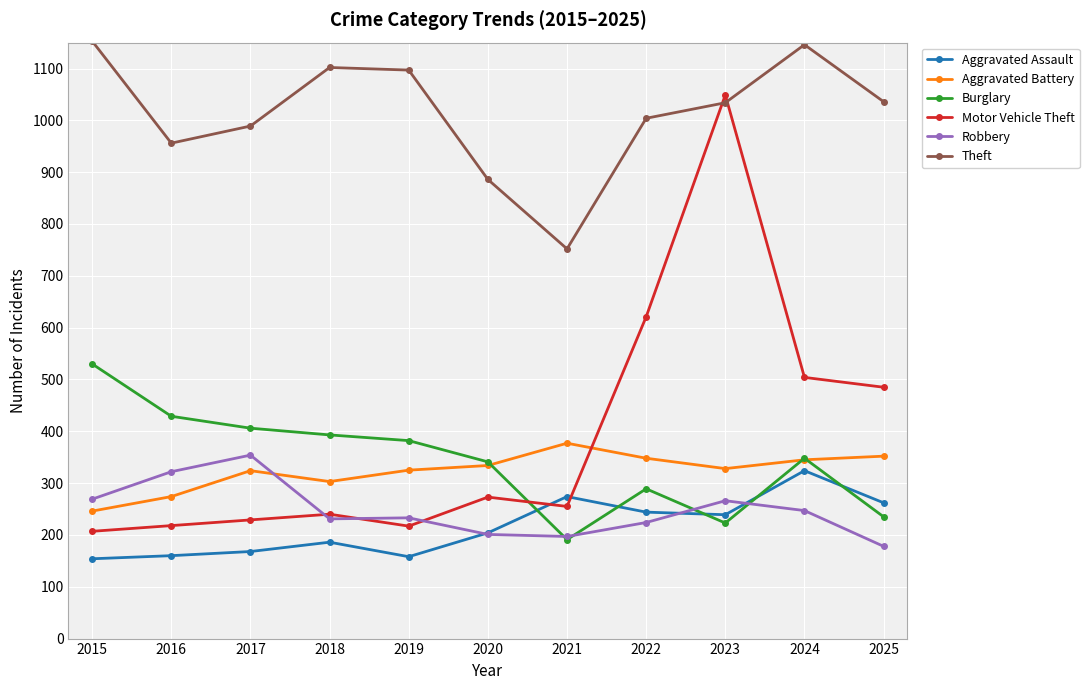

How many data points in Theft are less than 1034?

5